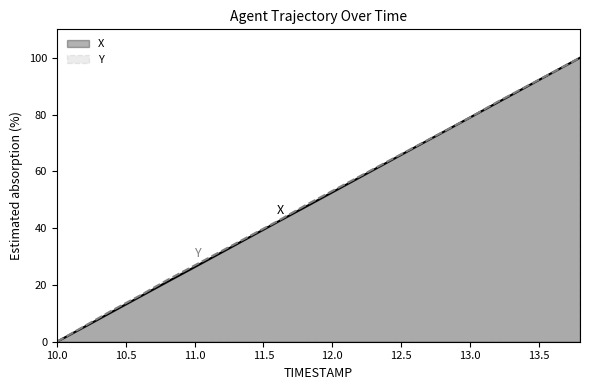

At which label is X closest to 50?

12.0